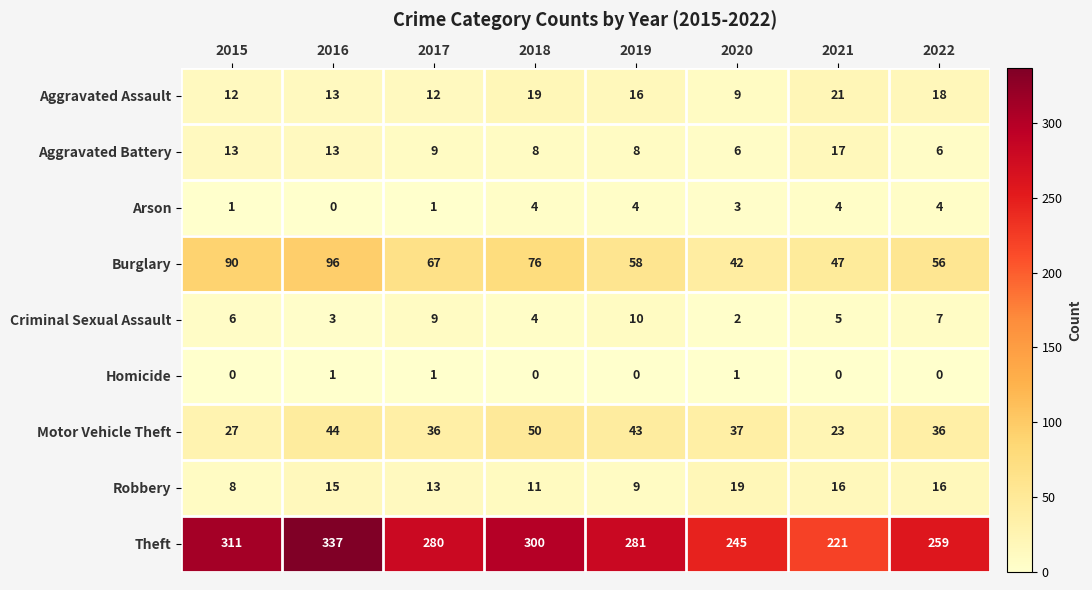

At how many categories does at least one series exceed 220?

8